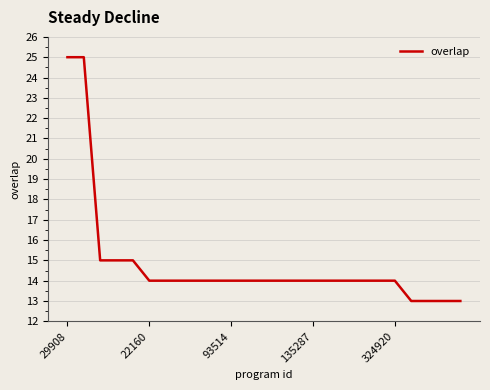

How many lines are shown in the chart?

1